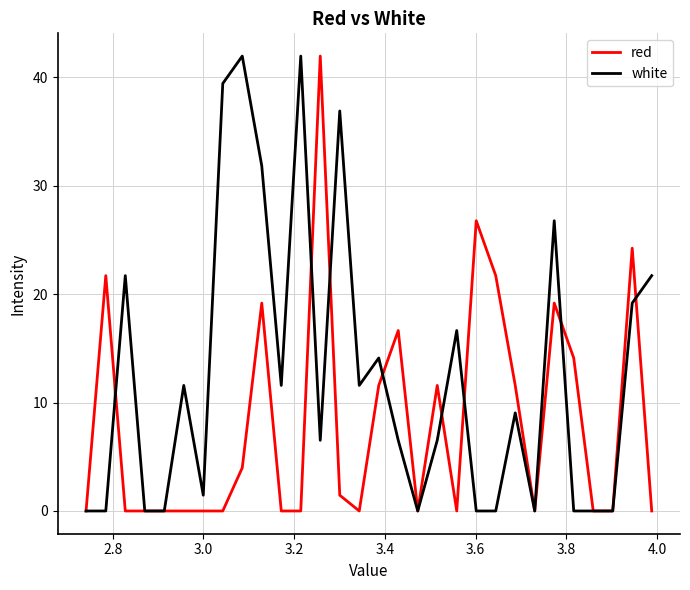

Which series has the largest total across all categories?

white